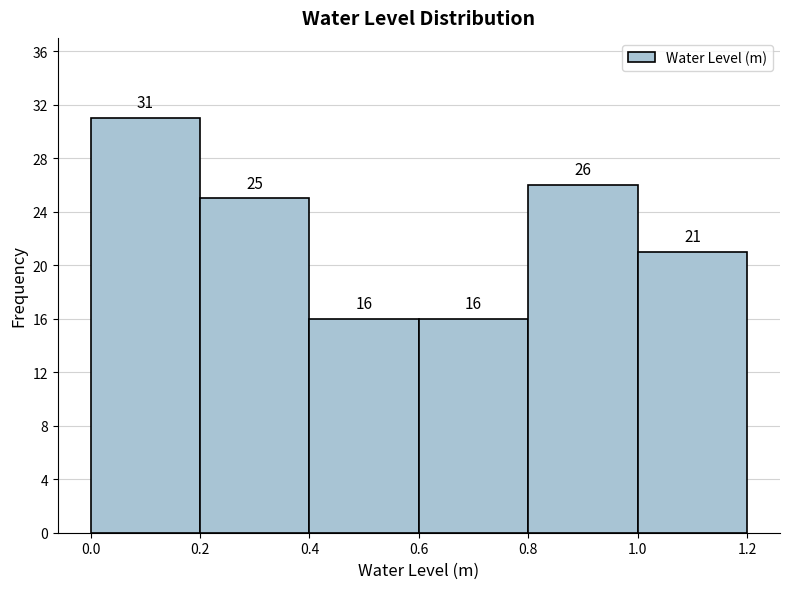

Reading left to right, transcribe this chart: for each bar, give the range it covers on the x-axis and its height.

0.0 to 0.2: 31
0.2 to 0.4: 25
0.4 to 0.6: 16
0.6 to 0.8: 16
0.8 to 1.0: 26
1.0 to 1.2: 21